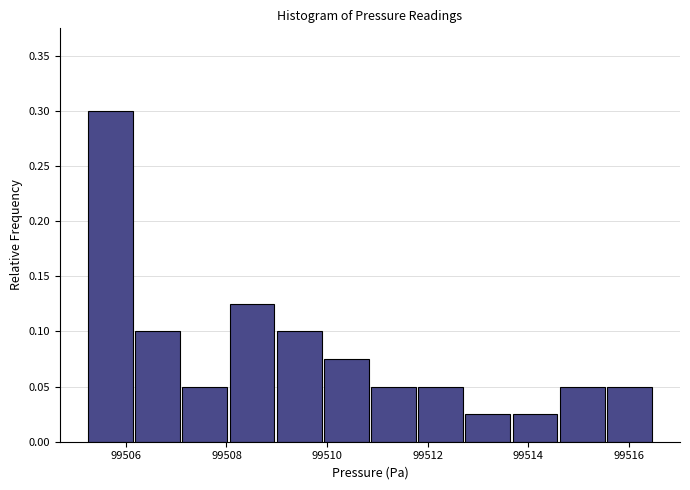

Reading left to right, list every bar in this chart as the range it spans on the x-axis followed by its height. Neither the bar edges nor the heights are printed on the chart, so give them approximately, as read against the axes.

99505.2 to 99506.2: 0.300
99506.2 to 99507.2: 0.100
99507.2 to 99508.0: 0.050
99508.0 to 99509.0: 0.125
99509.0 to 99510.0: 0.100
99510.0 to 99510.8: 0.075
99510.8 to 99511.8: 0.050
99511.8 to 99512.8: 0.050
99512.8 to 99513.6: 0.025
99513.6 to 99514.6: 0.025
99514.6 to 99515.6: 0.050
99515.6 to 99516.6: 0.050